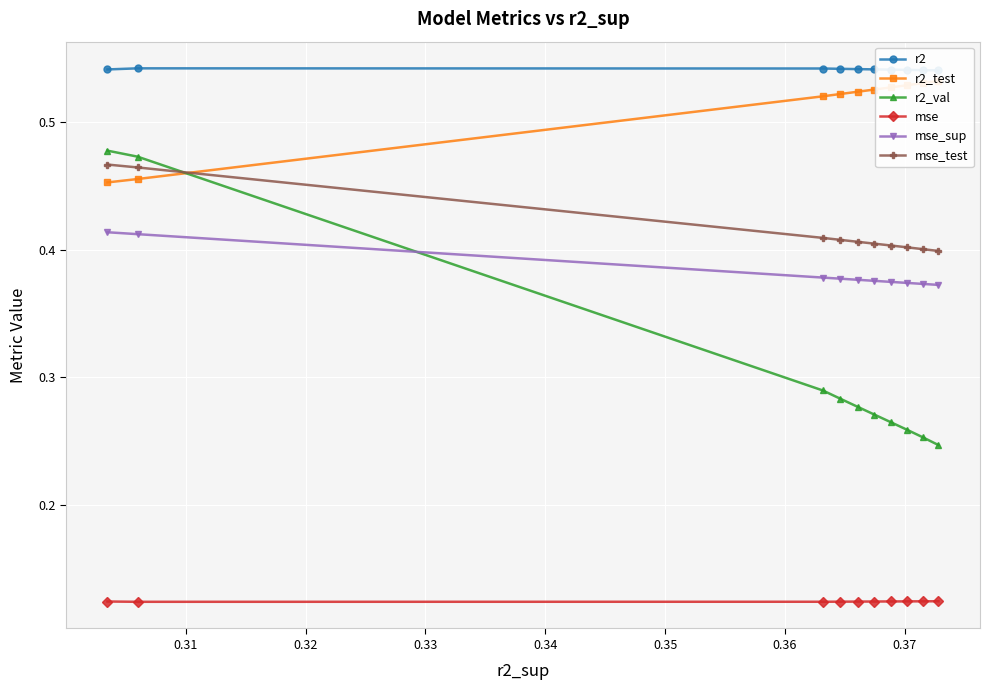

How many lines are shown in the chart?

6